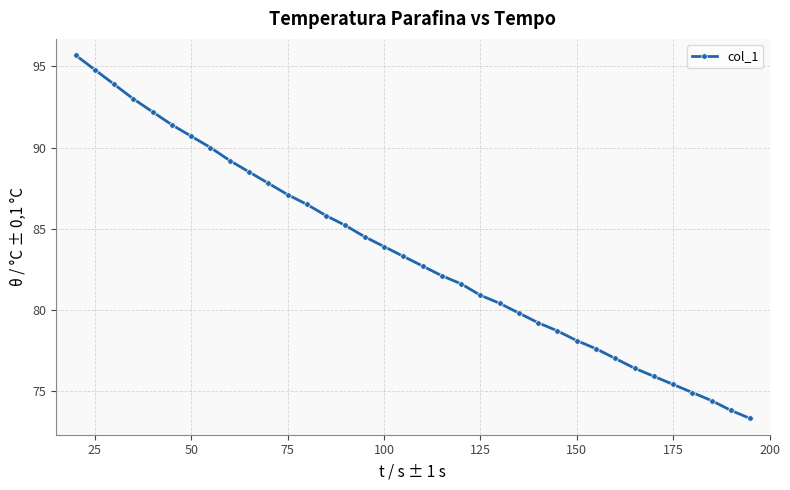

What is the value of the 3rd point from the left?

93.9